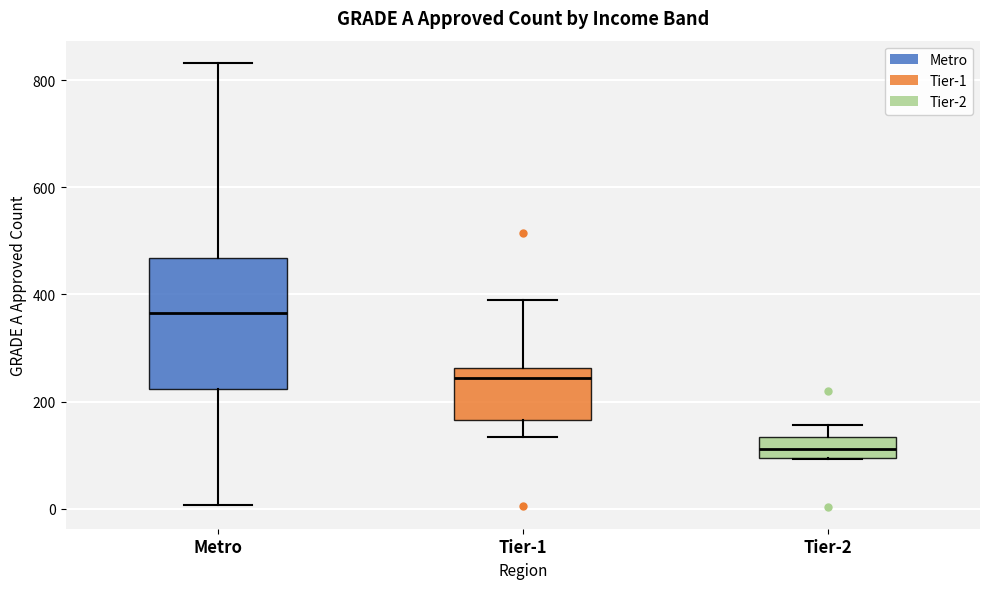

Reading left to right, transcribe this box plot: for each box, give where its median line is, the range the box spans, and where its two whiskers end, as read against the y-axis. The values are not printed on the chart, so give them approximately, as read against the axis.

Metro: median 360, box 220 to 460, whiskers 0 to 840
Tier-1: median 240, box 160 to 260, whiskers 140 to 380
Tier-2: median 120, box 100 to 140, whiskers 100 to 160